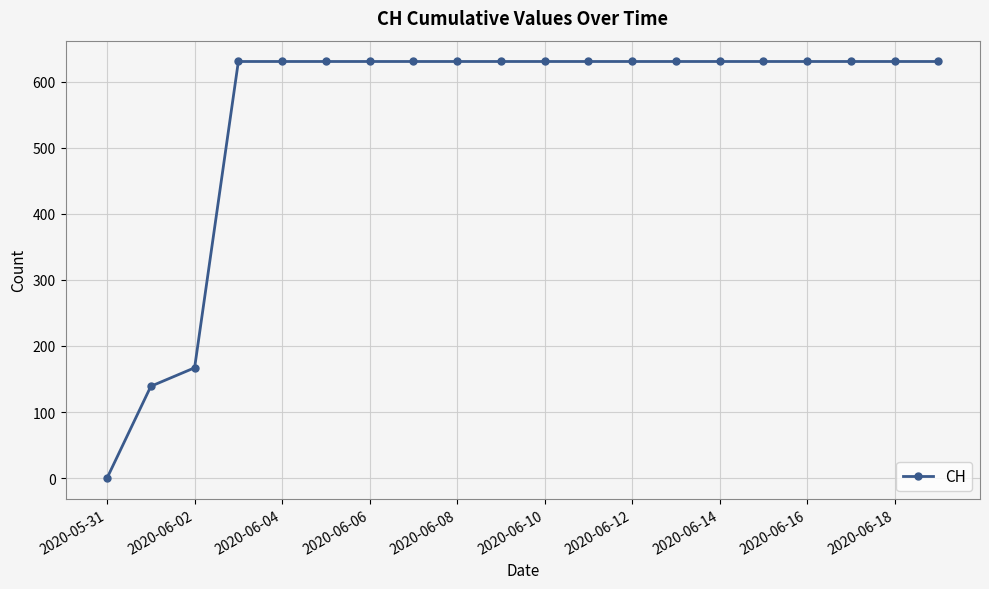

What is the maximum value shown in the chart?

631